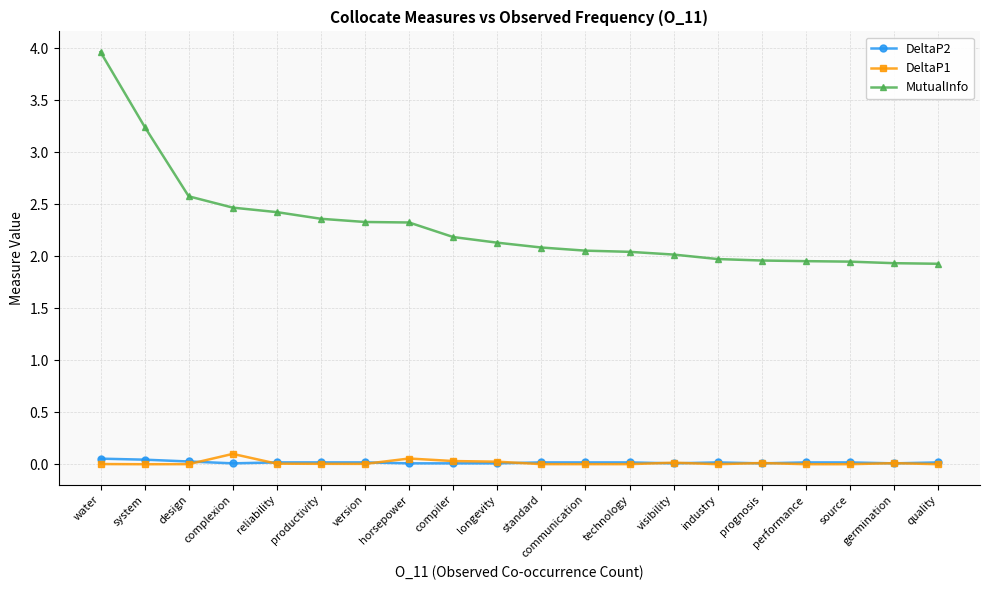

Which category has the highest value across all series?

water